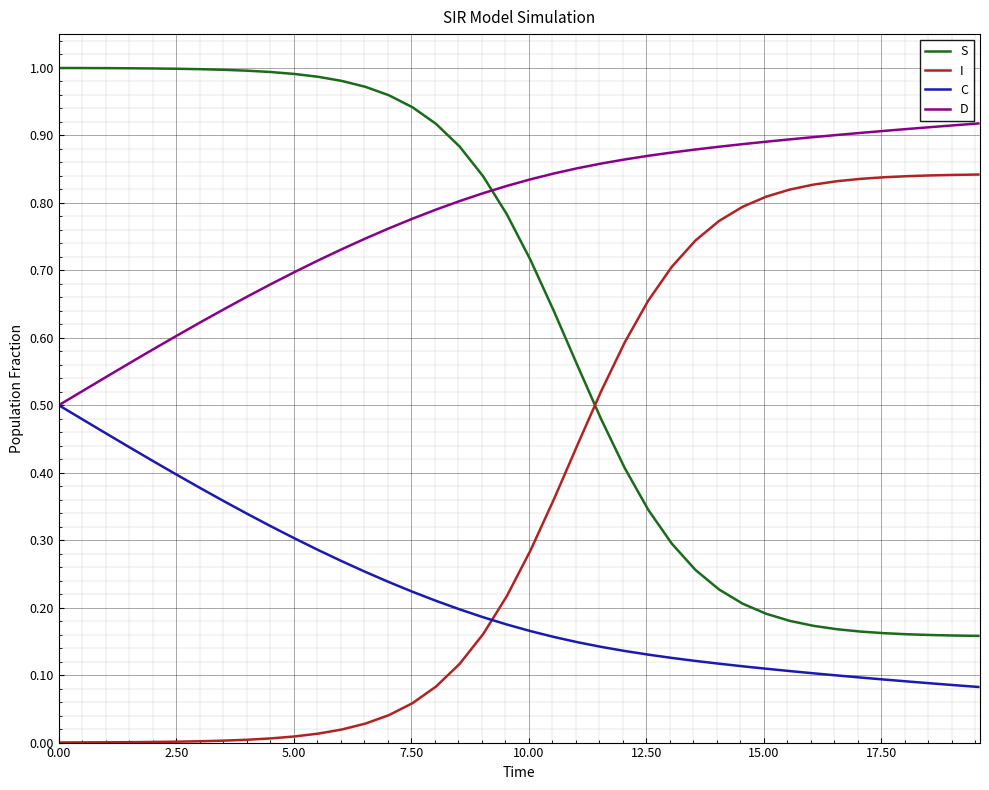

Rank the series by their average value, from highest to lowest.

D, S, I, C